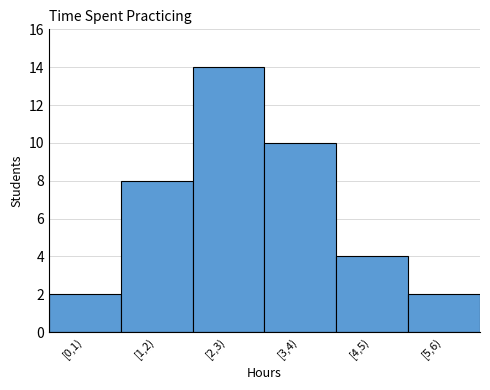

Reading right to left, what are all the values shown in this chart?

[5,6)=2	[4,5)=4	[3,4)=10	[2,3)=14	[1,2)=8	[0,1)=2